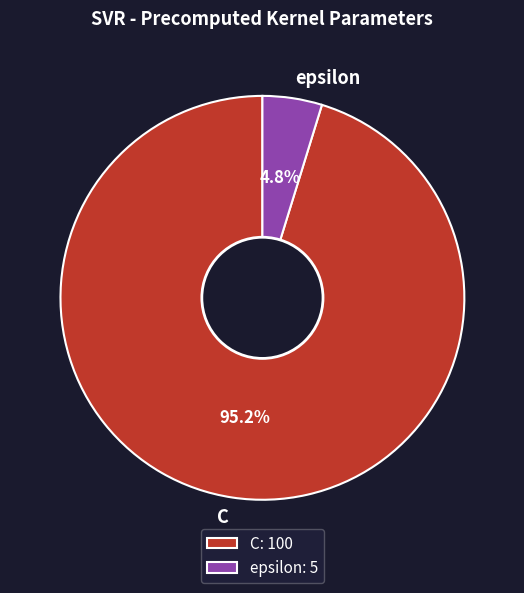

Is the sum of C and epsilon greater than half?

Yes